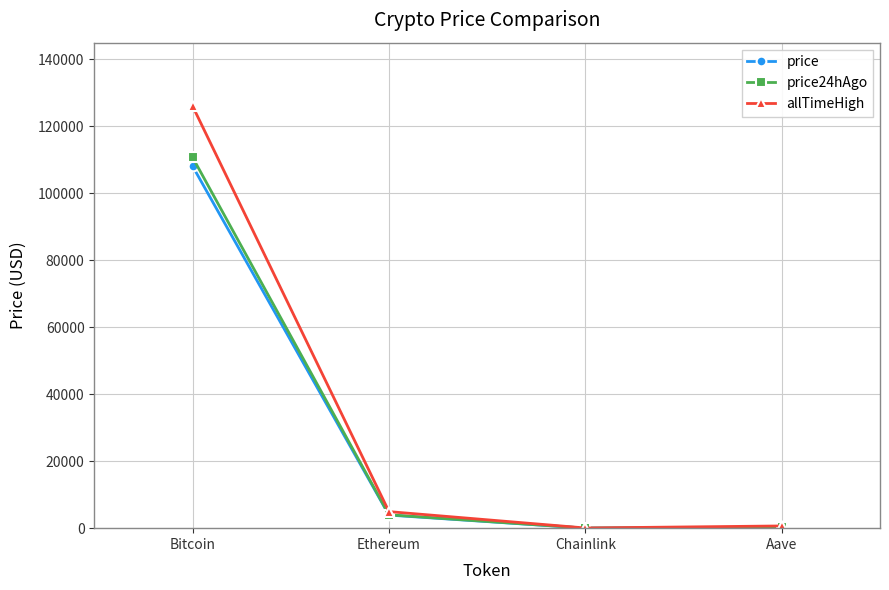

What are all the series names shown in the legend?

price, price24hAgo, allTimeHigh